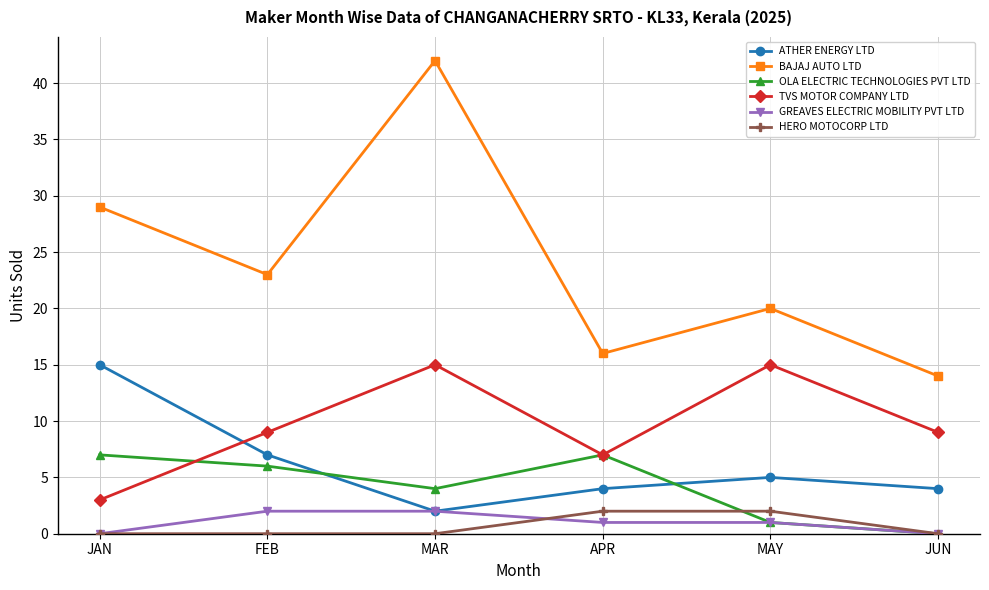

How many OLA ELECTRIC TECHNOLOGIES PVT LTD values are between 1 and 7?

5